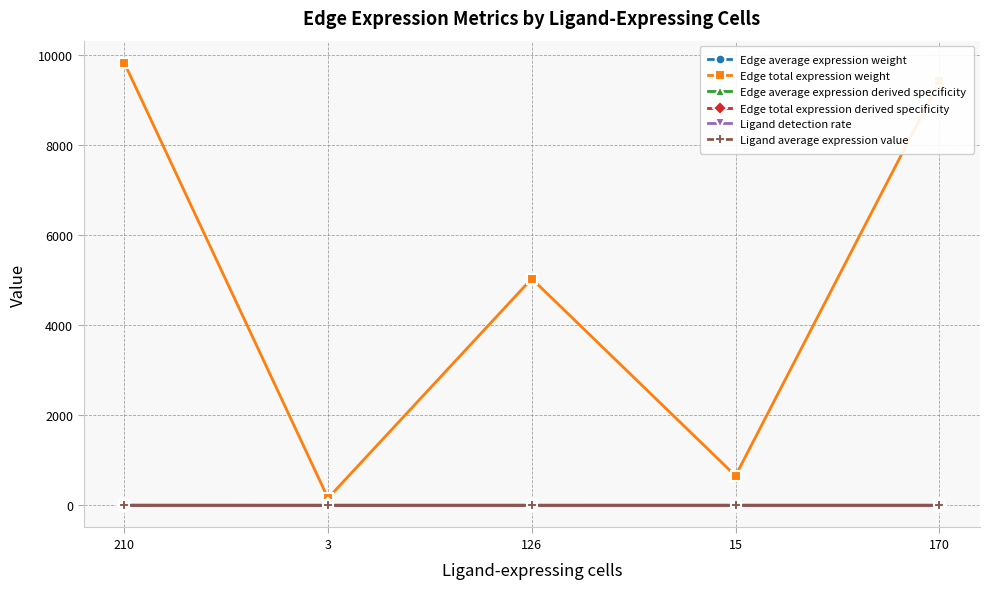

How many interior local valleys does the Edge total expression weight series have?

2